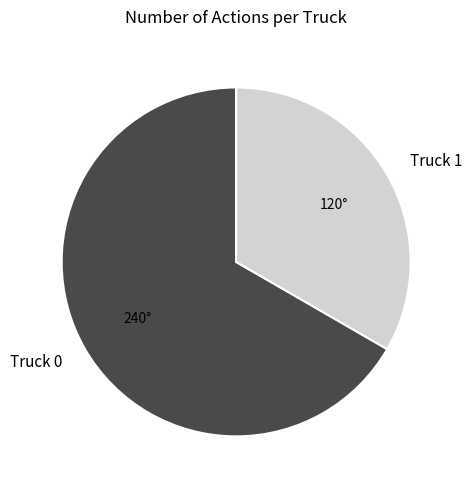

Is it true that Truck 0 is 73% of the pie?

False